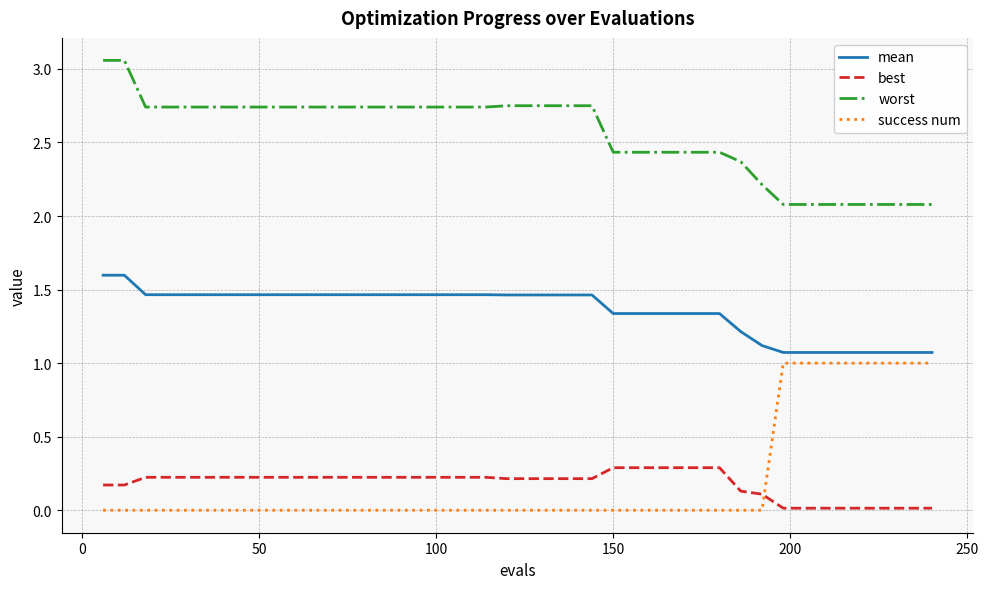

Rank the series by their maximum value, from lowest to highest.

best, success num, mean, worst